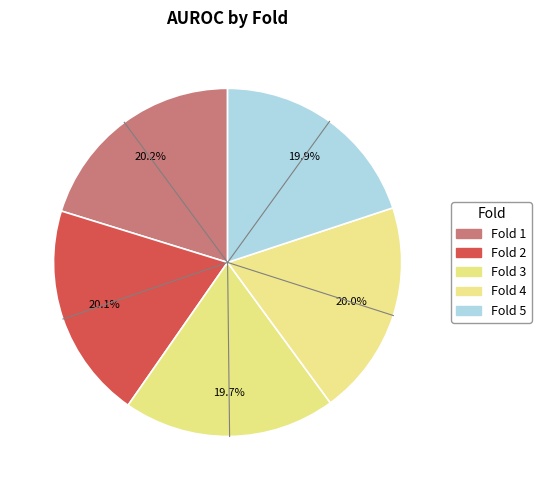

Count the number of slices in the pie.

5